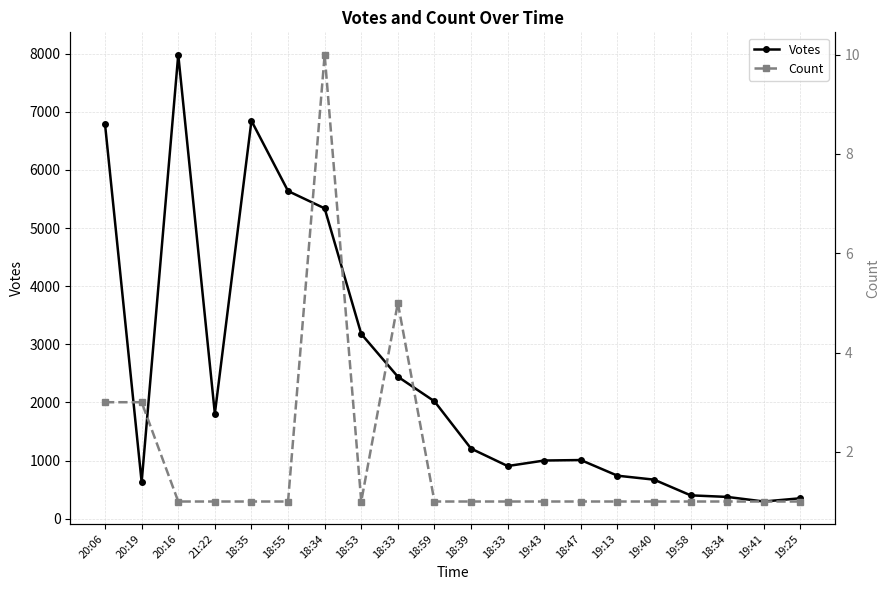

True or false: Count and Votes intersect in this chart.

False